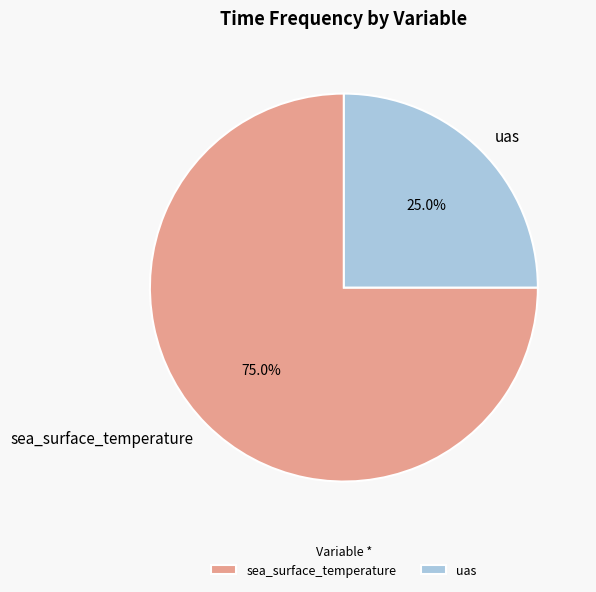

To the nearest percent, what is the average slice percentage?

50%